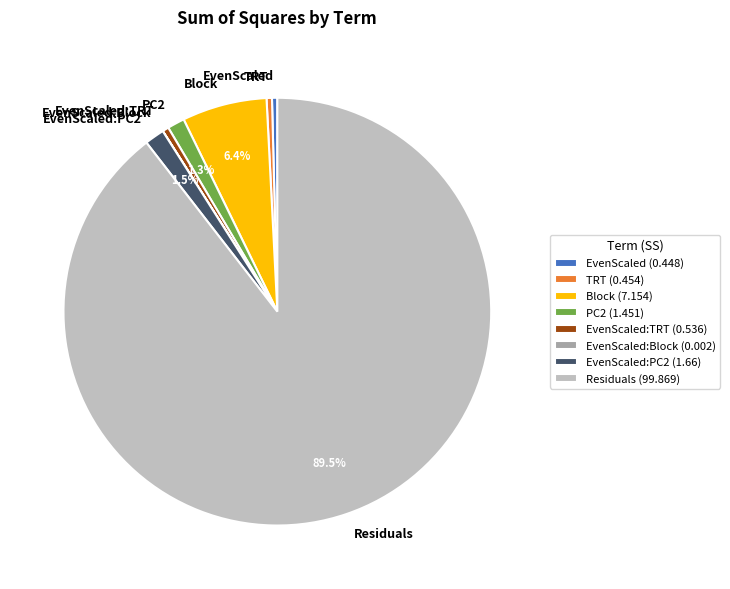

Does EvenScaled account for over 50% of the chart?

No